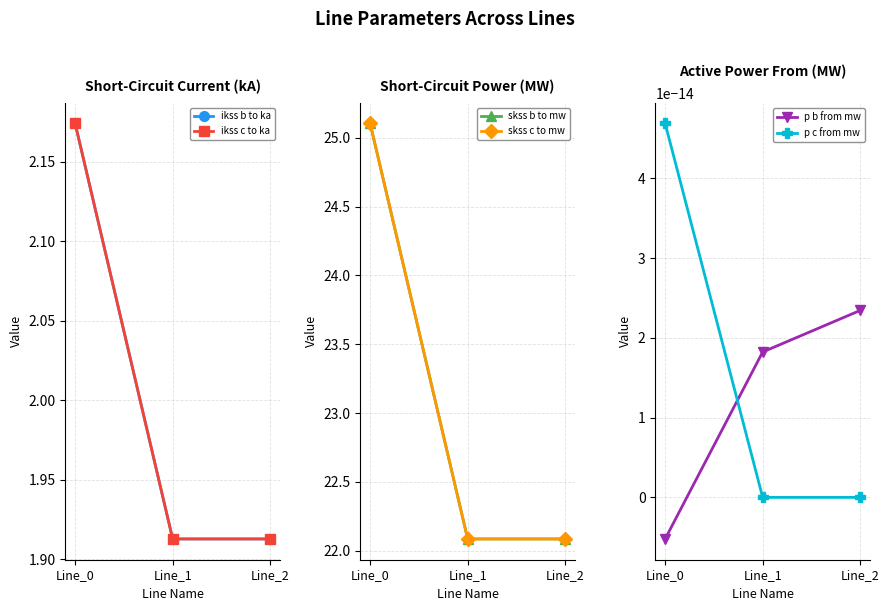

Reading right to left, extract all data points from this chart.

ikss b to ka: Line_2=1.9	Line_1=1.9	Line_0=2.2
ikss c to ka: Line_2=1.9	Line_1=1.9	Line_0=2.2
skss b to mw: Line_2=22.1	Line_1=22.1	Line_0=25.1
skss c to mw: Line_2=22.1	Line_1=22.1	Line_0=25.1
p b from mw: Line_2=0.0	Line_1=0.0	Line_0=-0.0
p c from mw: Line_2=-0.0	Line_1=-0.0	Line_0=0.0